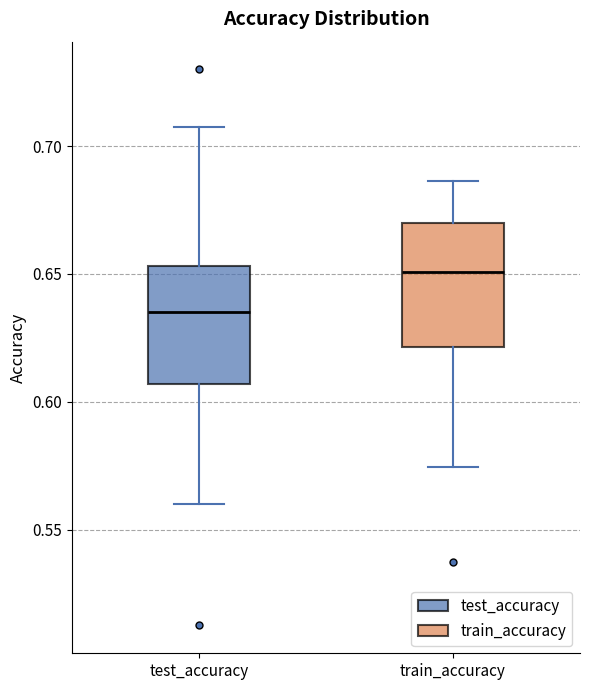

Which box has the highest median line?

train_accuracy